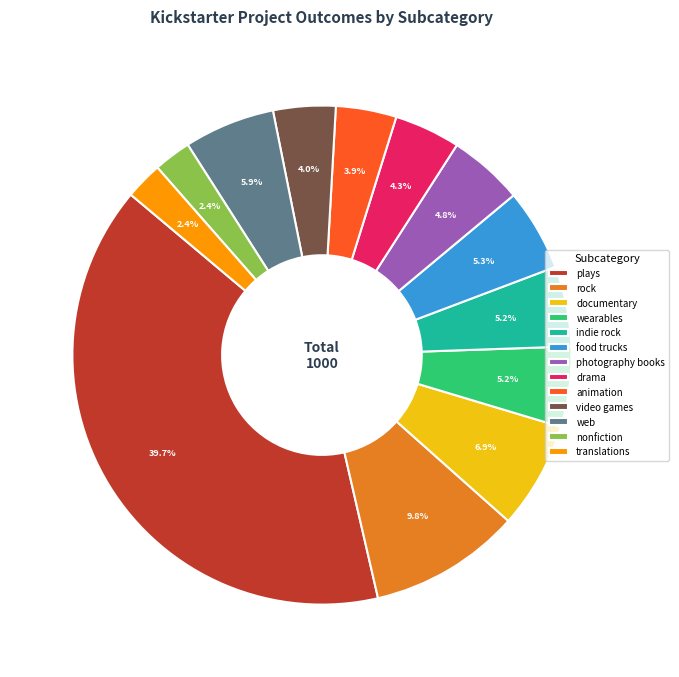

What is the ratio of the value at photography books to the value at nonfiction?

2.0